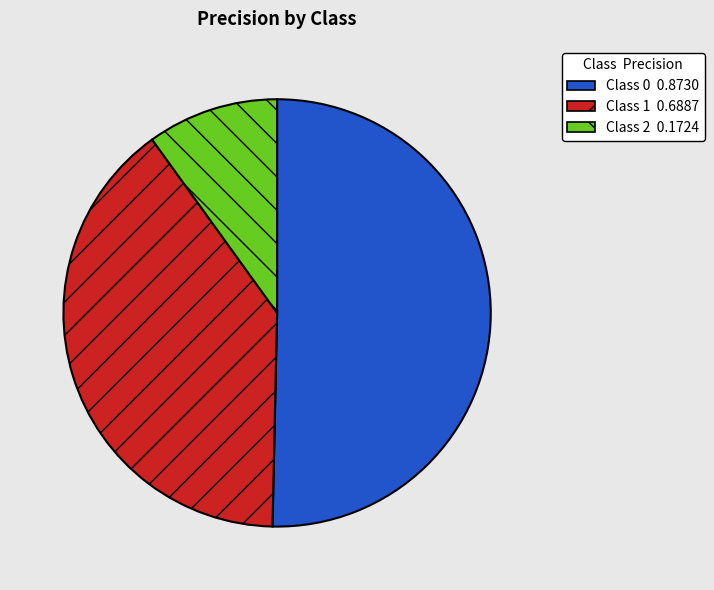

Which slice is the smallest?

3